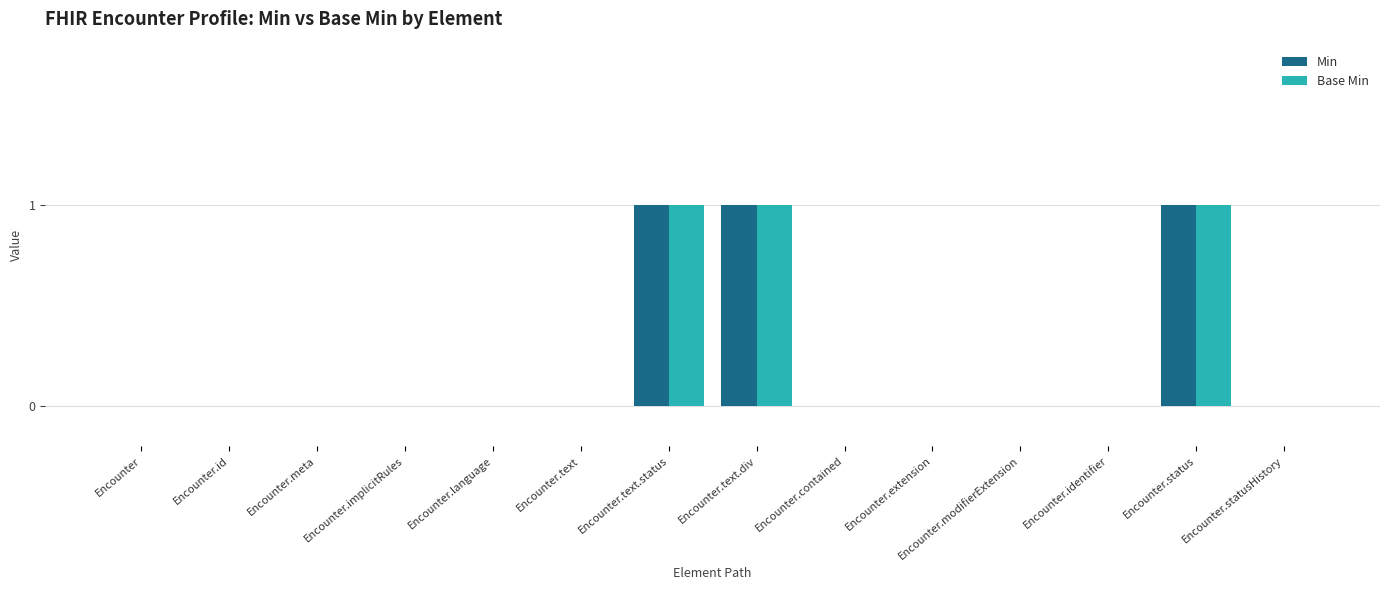

The value of Base Min at Encounter.language is -1. True or false?

False